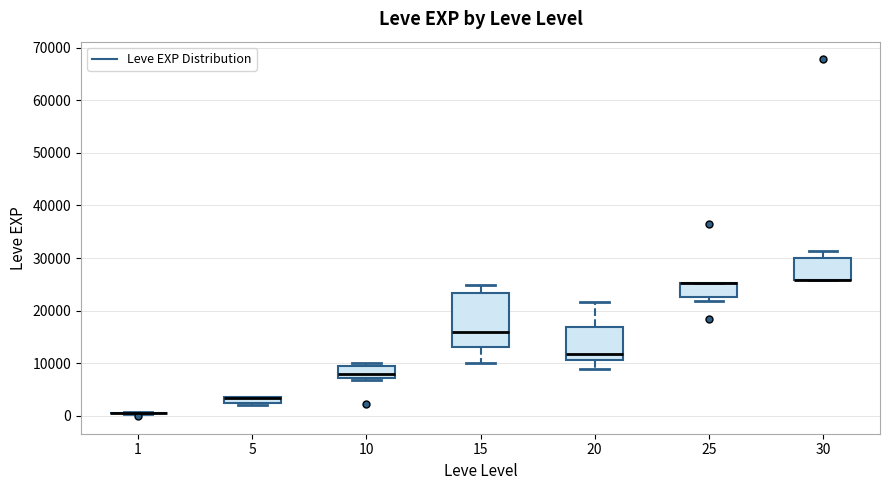

Comparing the boxes themselves (not the whiskers), which one is the tallest?

15